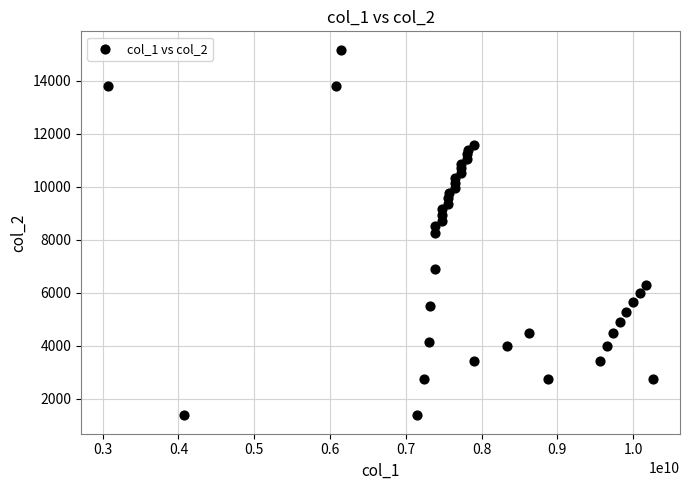

What is the range of Y values (max minus min)?

13800